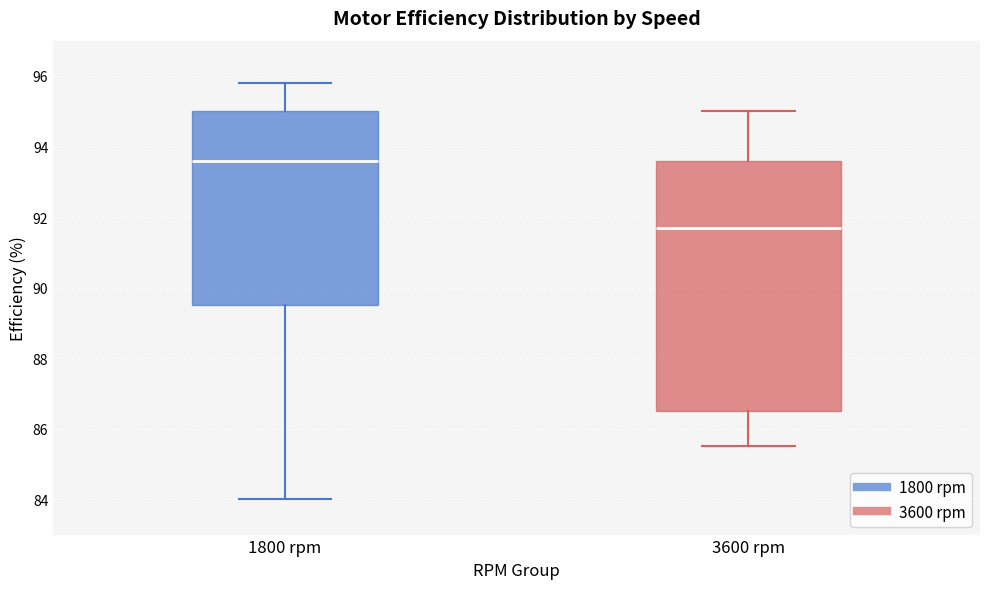

Which box has the highest median line?

1800 rpm